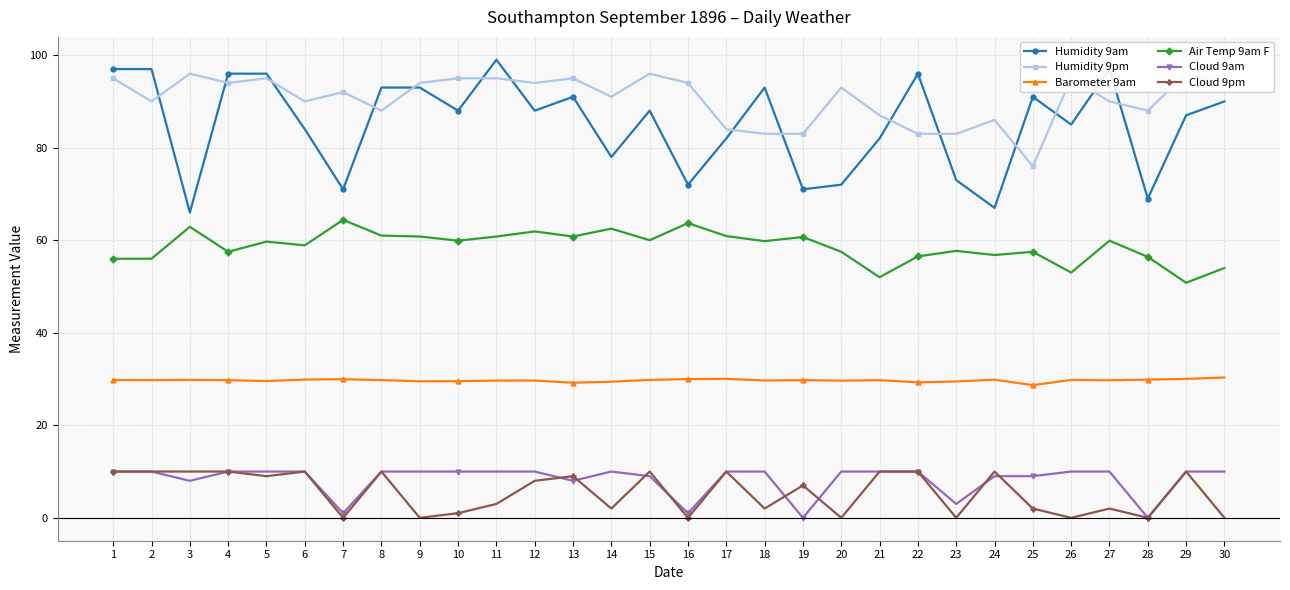

What is the approximate value of Air Temp 9am F at 1?

56.0